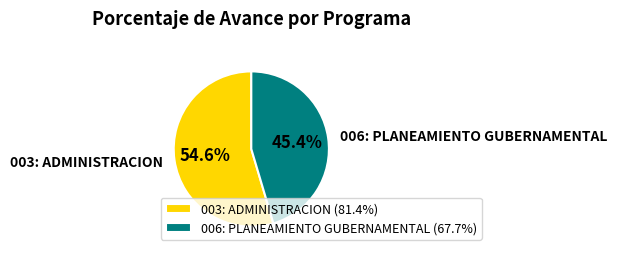

Count the number of slices in the pie.

2